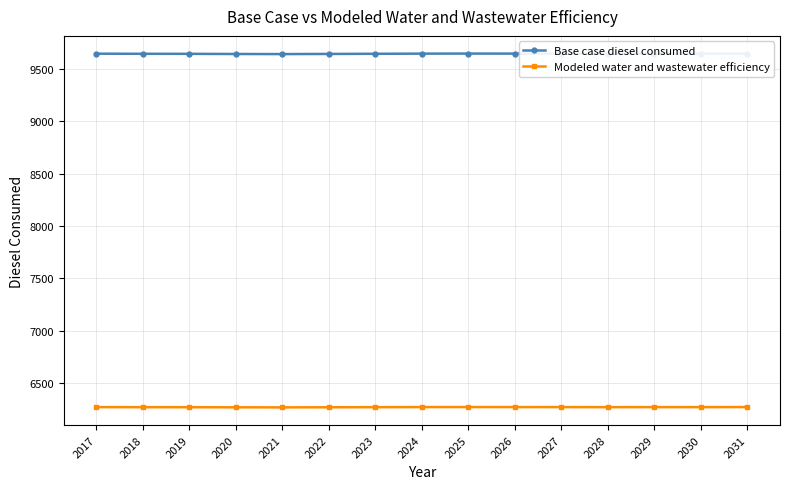

True or false: Modeled water and wastewater efficiency has a value of 6269.9 at 2026.

True